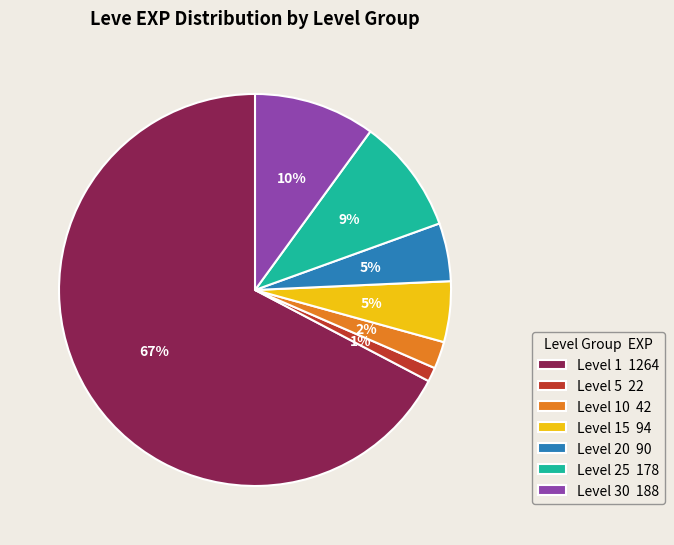

True or false: Level 5 22 accounts for 11% of the total.

False